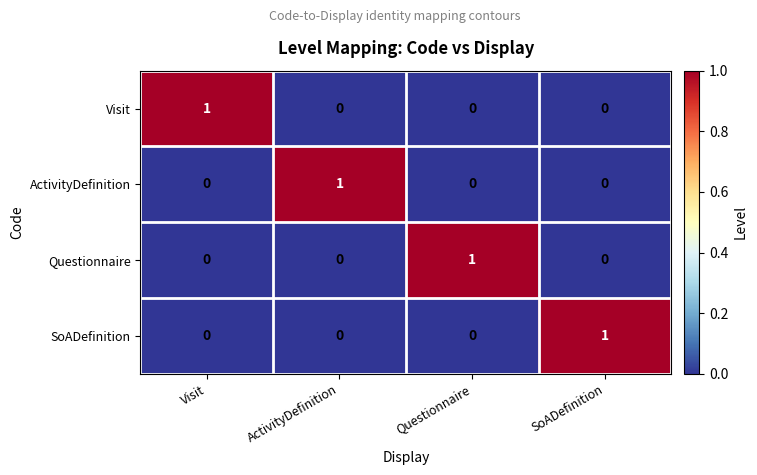

True or false: Questionnaire has a value of 0 at SoADefinition.

True